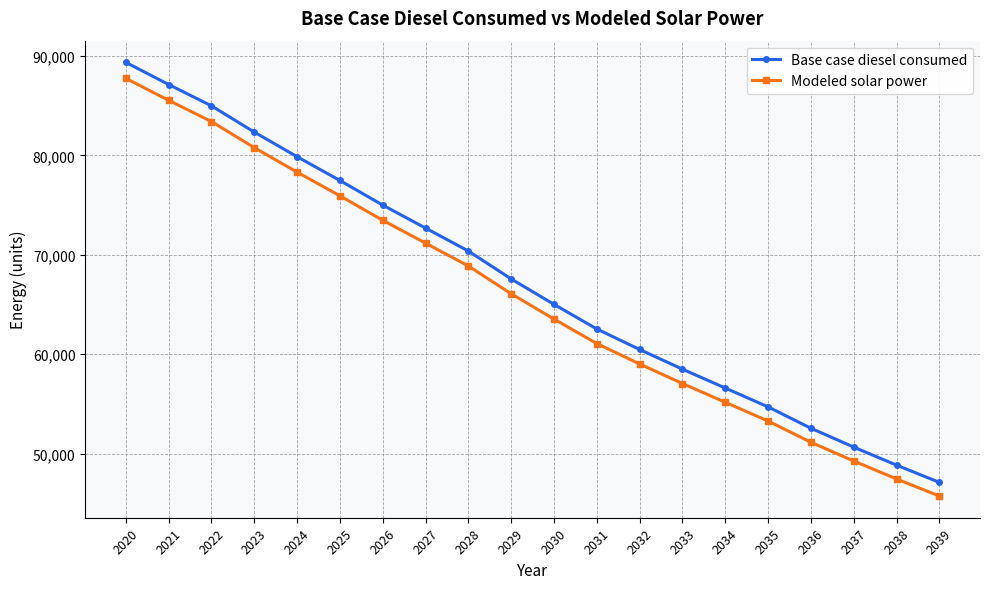

What is the spread (max minus min) of values at 2033?

1444.3